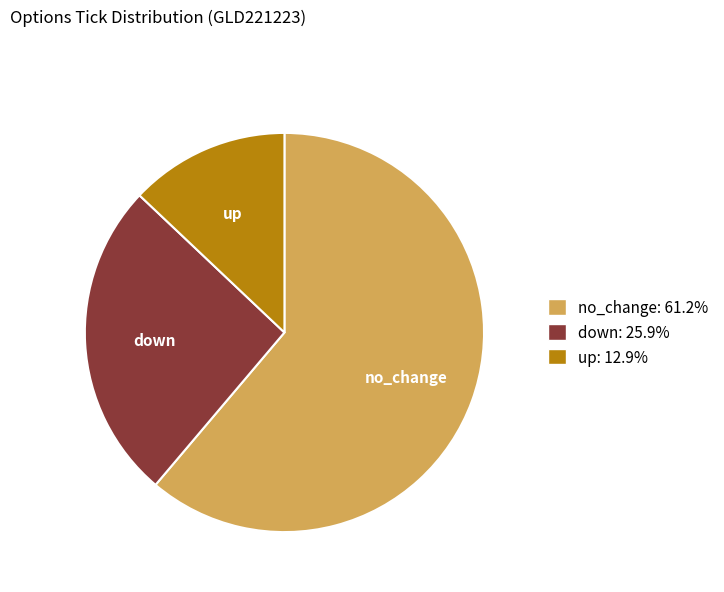

Does any single category account for the majority?

Yes